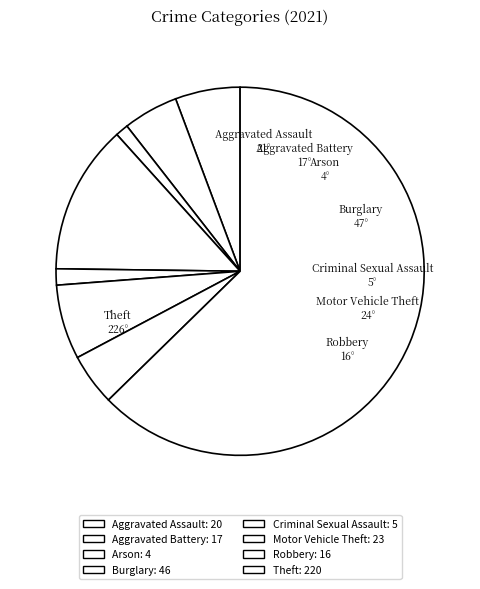

Does any single category account for the majority?

Yes